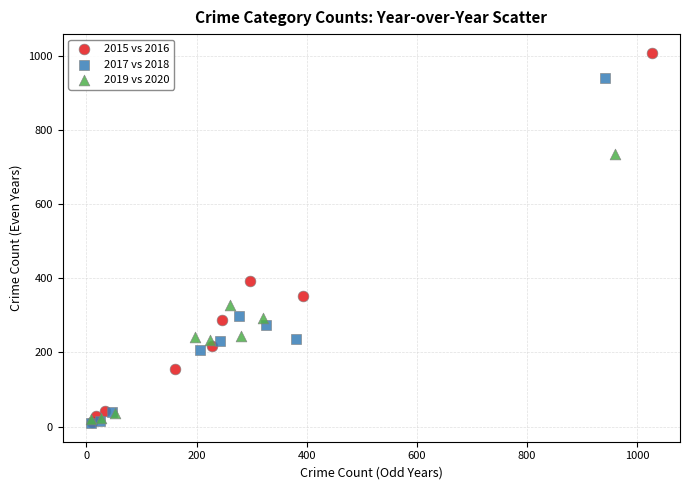

Which series reaches the maximum Y coordinate?

2015 vs 2016